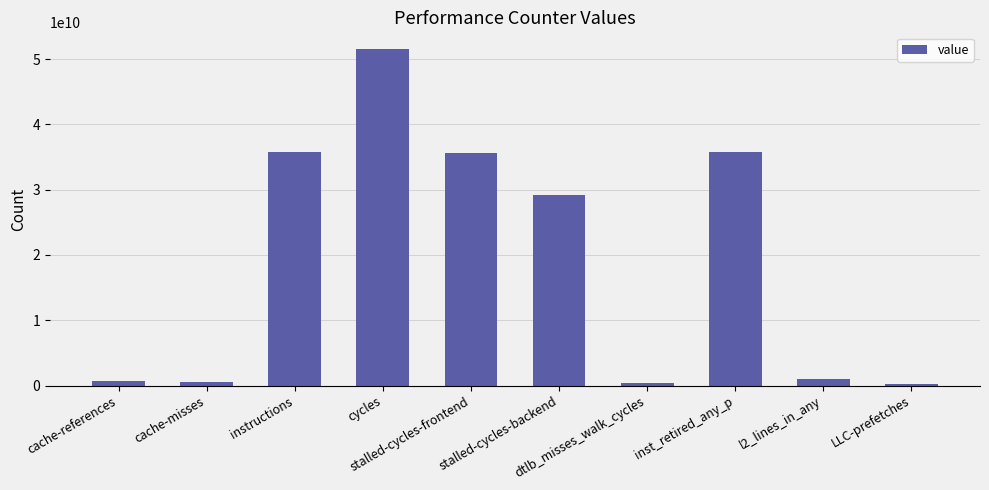

What is the value of the 4th bar from the left?

51539738041